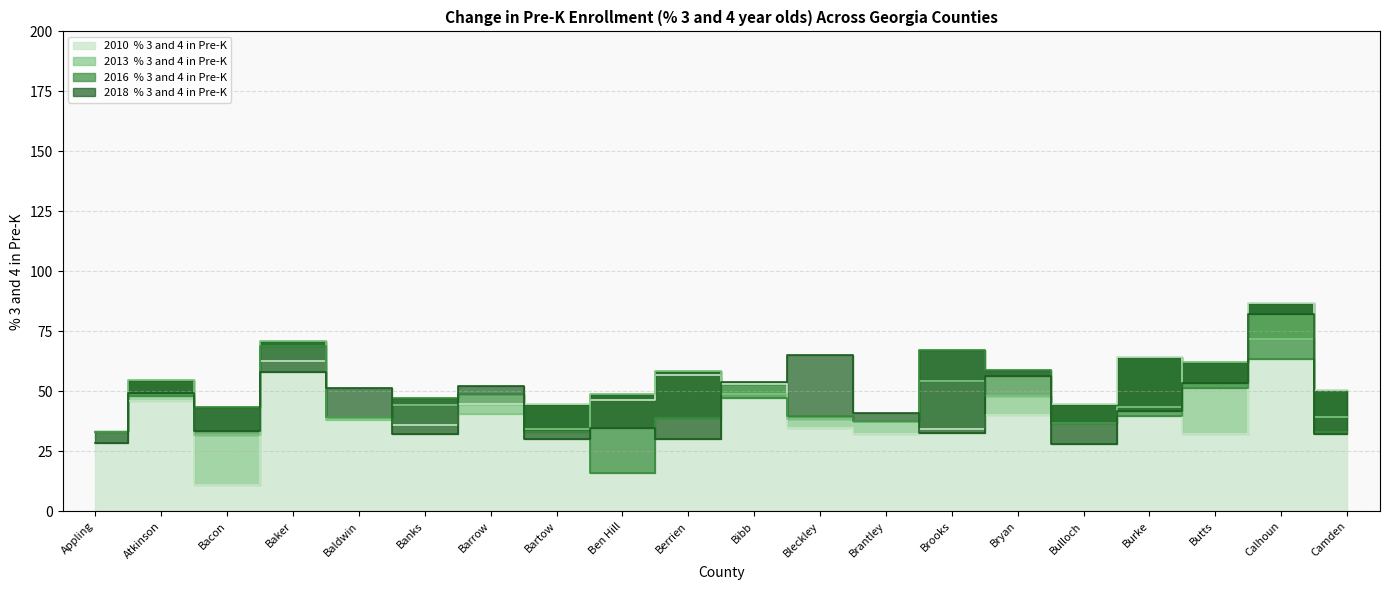

Reading left to right, transcribe all the data shown in this chart.

2010  % 3 and 4 in Pre-K: Appling=33.3	Atkinson=46.0	Bacon=10.8	Baker=62.5	Baldwin=39.4	Banks=36.1	Barrow=44.9	Bartow=44.6	Ben Hill=46.2	Berrien=57.0	Bibb=52.9	Bleckley=34.6	Brantley=32.2	Brooks=34.2	Bryan=40.0	Bulloch=44.9	Burke=64.2	Butts=32.1	Calhoun=87.0	Camden=50.4
2013  % 3 and 4 in Pre-K: Appling=33.0	Atkinson=54.8	Bacon=31.7	Baker=70.9	Baldwin=38.2	Banks=44.4	Barrow=40.5	Bartow=34.3	Ben Hill=48.8	Berrien=58.3	Bibb=48.9	Bleckley=38.3	Brantley=37.6	Brooks=54.1	Bryan=48.1	Bulloch=36.9	Burke=43.6	Butts=62.1	Calhoun=72.0	Camden=39.3
2016  % 3 and 4 in Pre-K: Appling=32.9	Atkinson=48.0	Bacon=43.6	Baker=68.8	Baldwin=39.3	Banks=47.1	Barrow=48.7	Bartow=33.0	Ben Hill=16.0	Berrien=38.9	Bibb=47.4	Bleckley=39.6	Brantley=37.6	Brooks=67.2	Bryan=58.8	Bulloch=36.8	Burke=39.9	Butts=51.2	Calhoun=63.6	Camden=33.1
2018  % 3 and 4 in Pre-K: Appling=28.6	Atkinson=49.3	Bacon=33.3	Baker=57.9	Baldwin=51.3	Banks=32.4	Barrow=52.1	Bartow=30.0	Ben Hill=34.7	Berrien=30.3	Bibb=53.7	Bleckley=65.0	Brantley=41.0	Brooks=32.7	Bryan=56.3	Bulloch=27.9	Burke=42.0	Butts=53.4	Calhoun=82.4	Camden=32.3